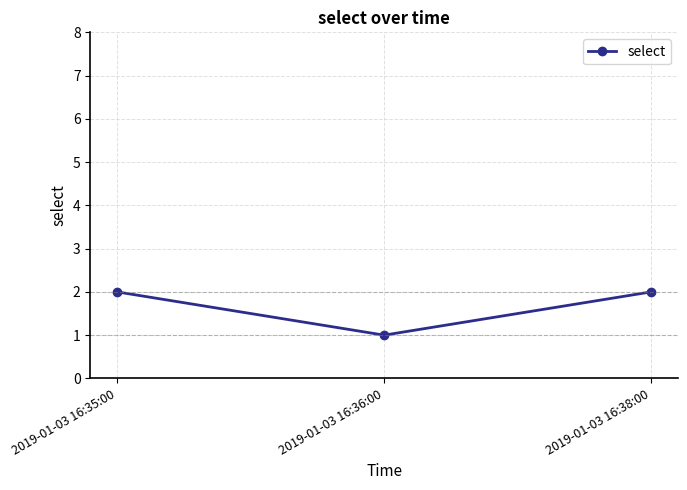

Approximately how many times larger is the value at 2019-01-03 16:36:00 compared to 2019-01-03 16:38:00?

0.5